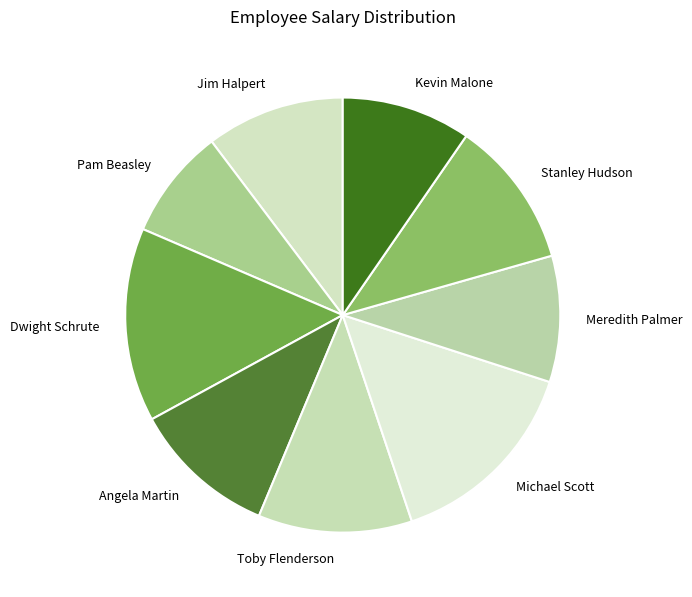

Approximately how many times larger is the value at Michael Scott compared to Kevin Malone?

1.5